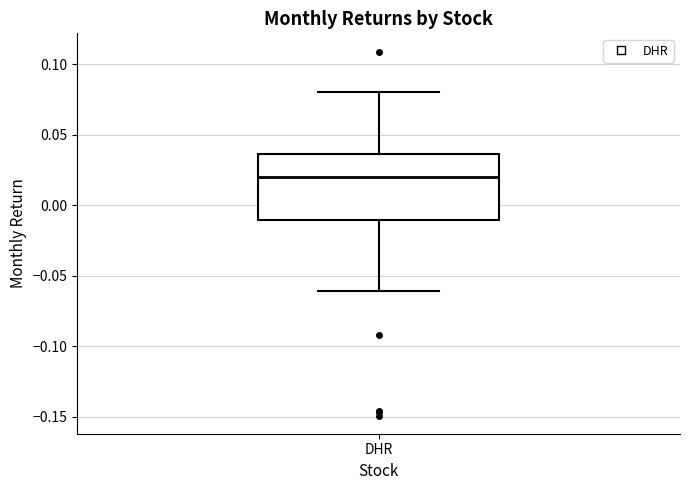

Transcribe this box plot: give where the median line is, the range the box spans, and where the two whiskers end, as read against the y-axis. The values are not printed on the chart, so give them approximately, as read against the axis.

median 0.020, box -0.010 to 0.035, whiskers -0.060 to 0.080